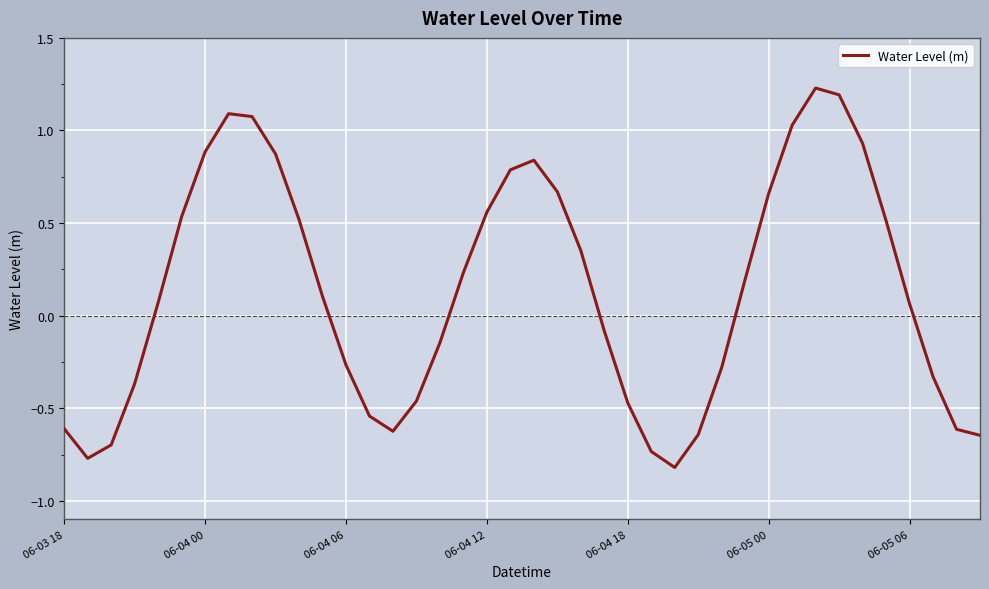

True or false: there are more than 2 points higher than both neighbors.

True